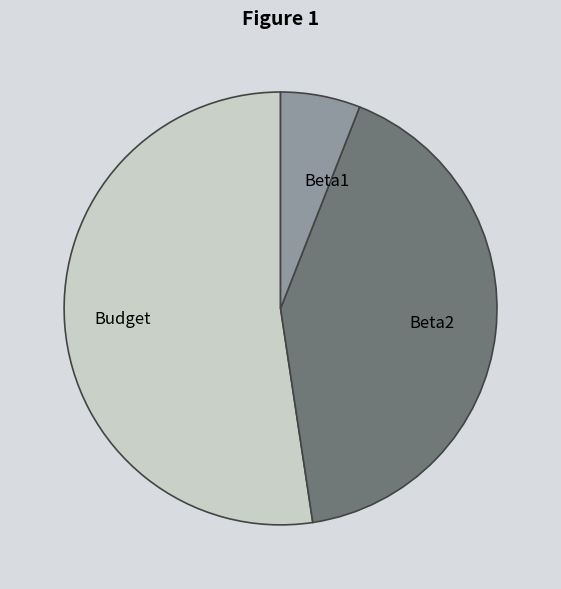

Which slice is the smallest?

Beta1